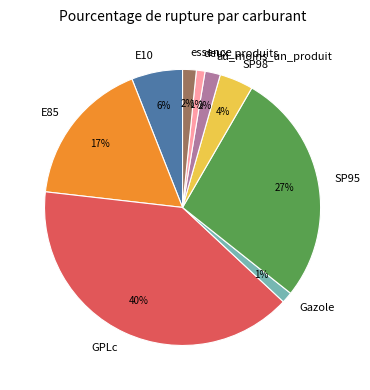

Is it true that Gazole is 11% of the pie?

False